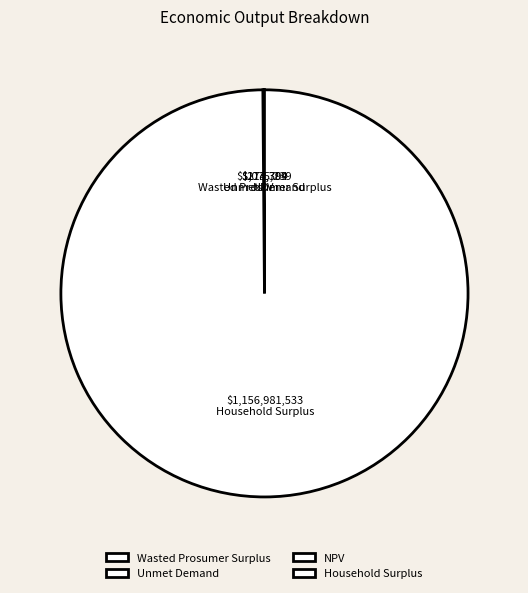

To the nearest percent, what is the difference between the Household Surplus and Unmet Demand slice percentages?

100%